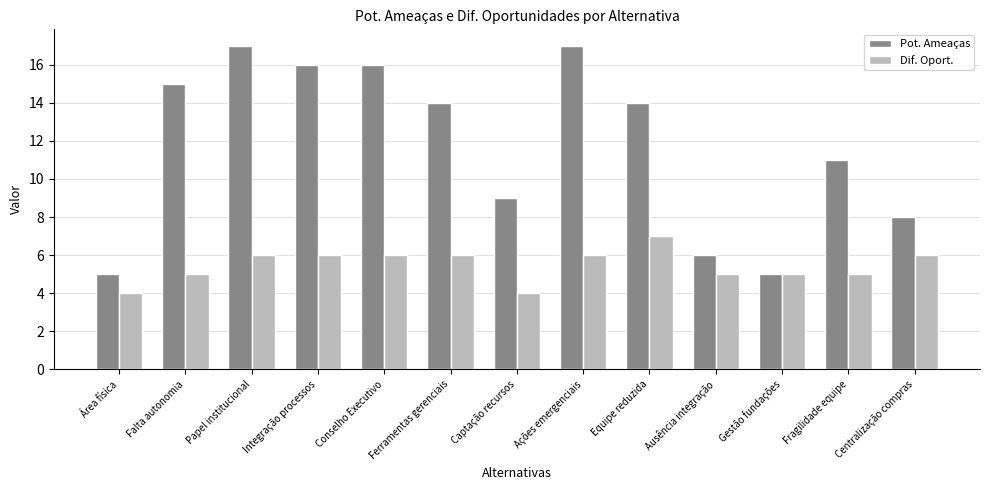

Is it true that Pot. Ameaças equals 8 at Centralização compras?

True